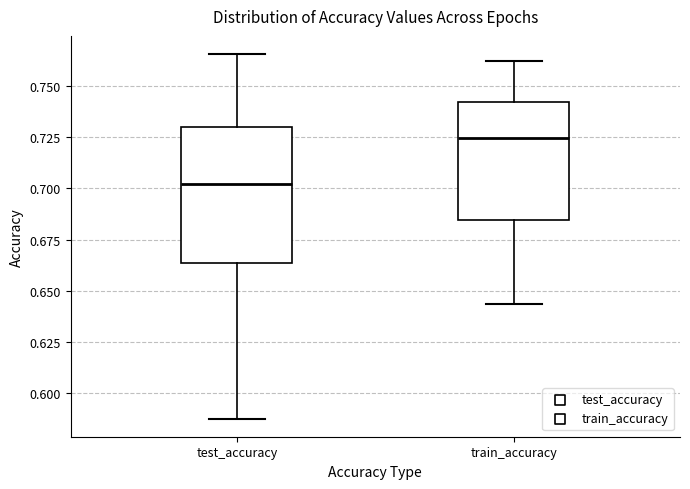

Which box is the tallest, from its lower edge to its upper edge?

test_accuracy